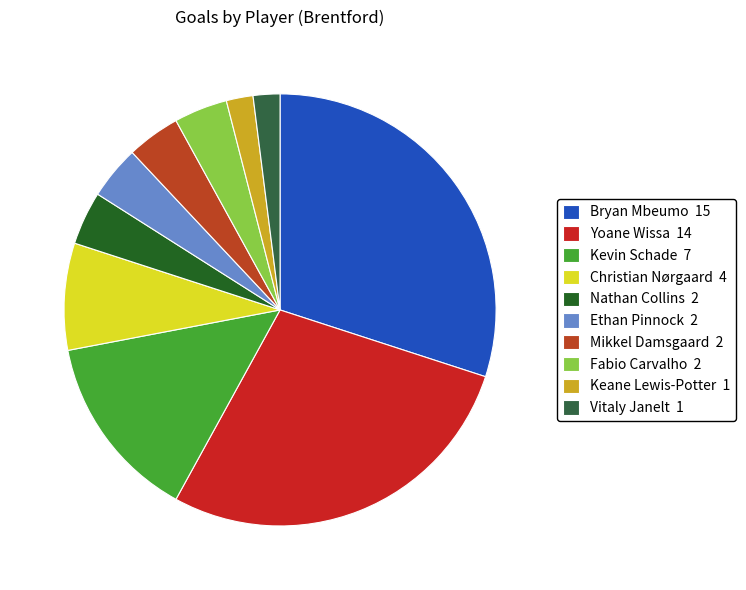

Rank the categories by value from lowest to highest.

Keane Lewis-Potter, Vitaly Janelt, Nathan Collins, Ethan Pinnock, Mikkel Damsgaard, Fabio Carvalho, Christian Nørgaard, Kevin Schade, Yoane Wissa, Bryan Mbeumo